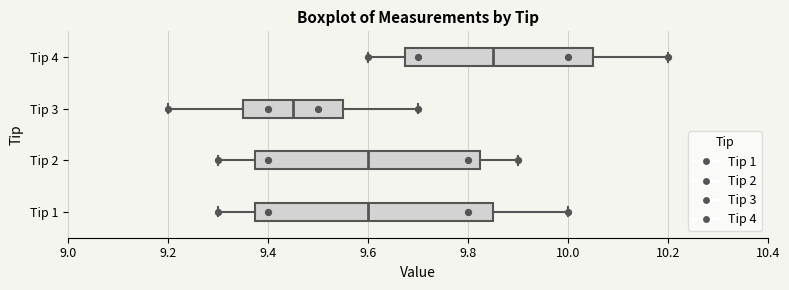

Which box is the widest, from its left edge to its right edge?

Tip 1